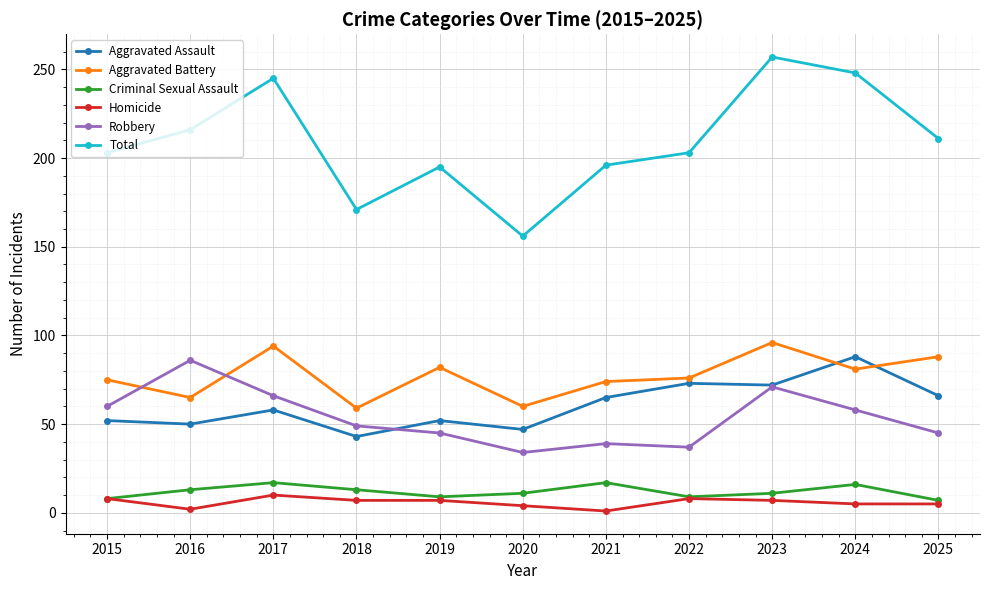

How many lines are shown in the chart?

6